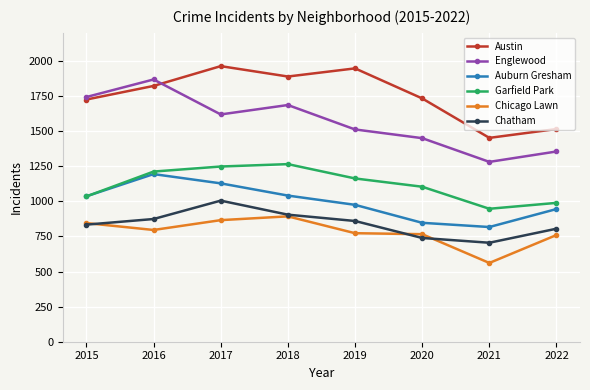

True or false: Austin has a value of 1733 at 2020.

True